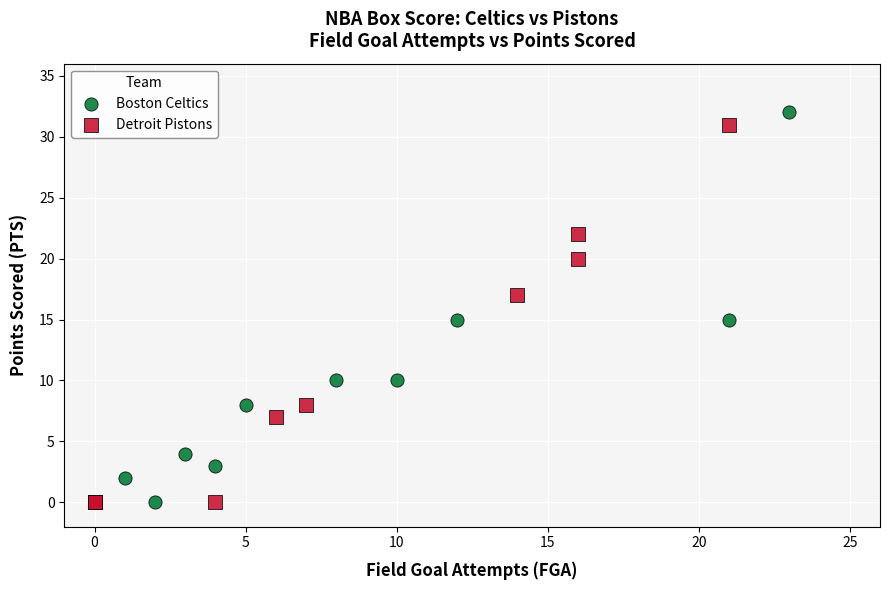

What are all the series names shown in the legend?

Boston Celtics, Detroit Pistons